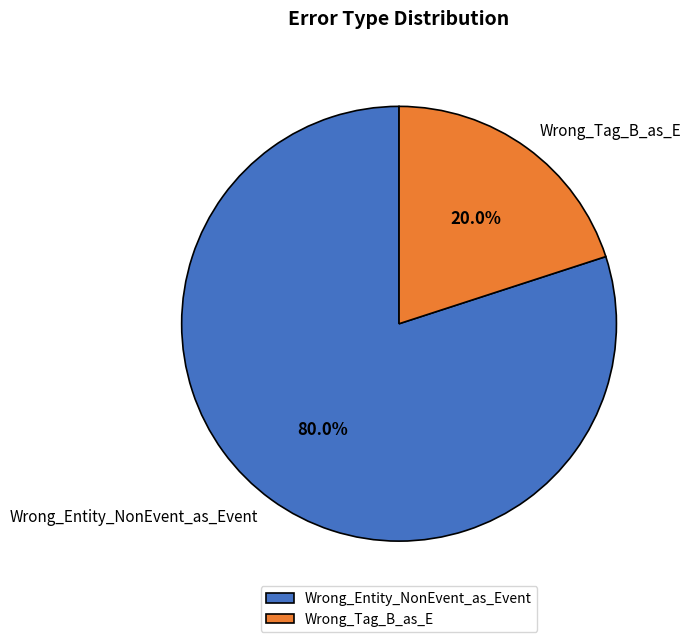

How many slices are in this pie chart?

2